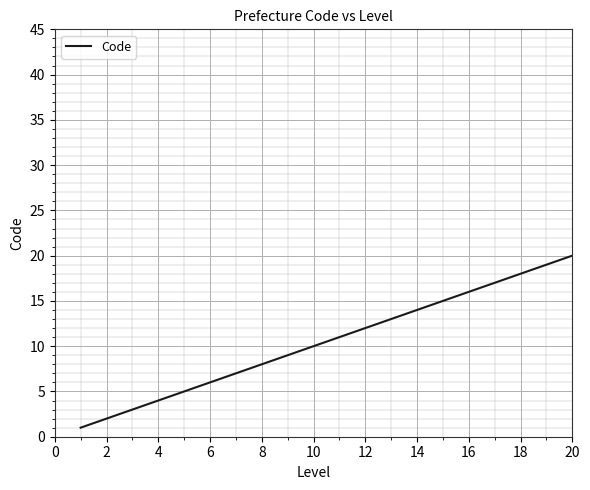

What is the maximum value shown in the chart?

20